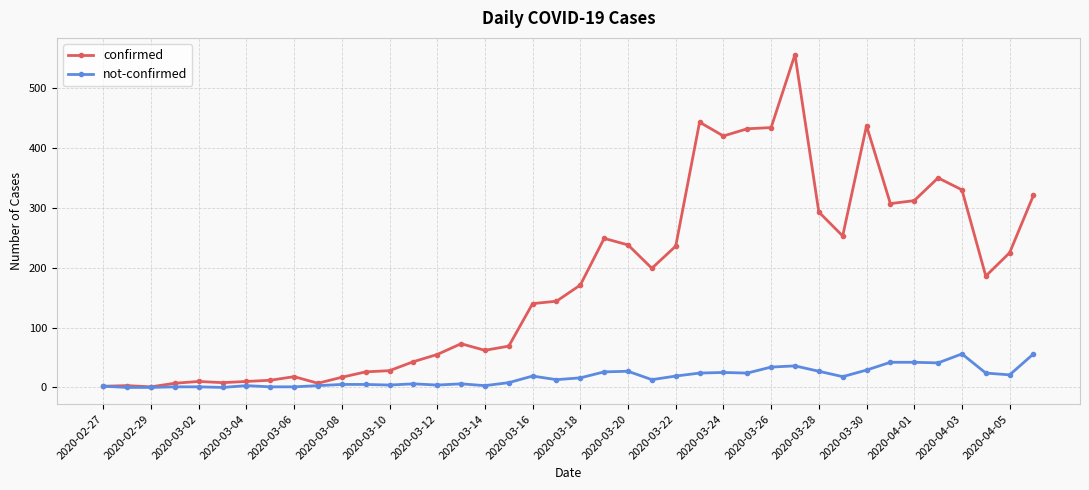

True or false: not-confirmed has more than 1 interior local peaks.

True